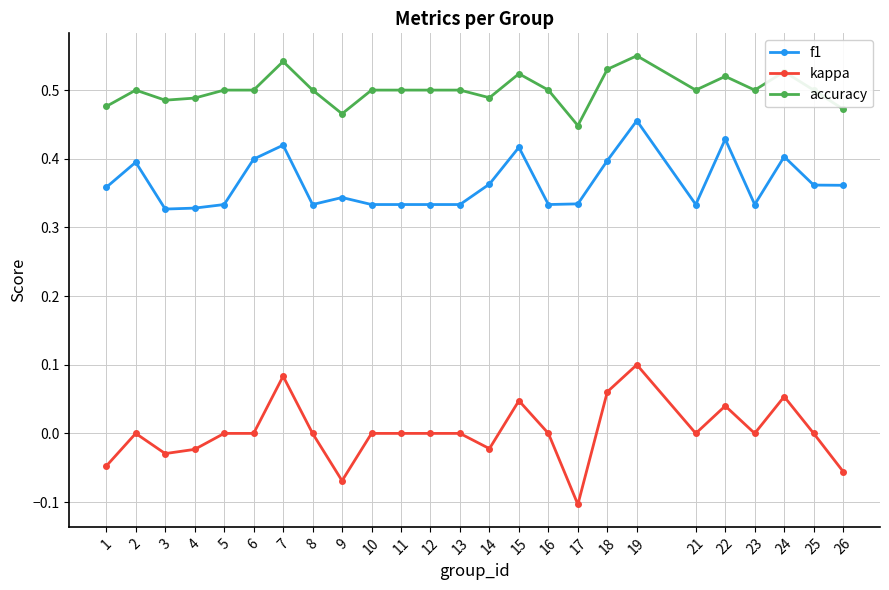

Is the value of f1 at 18 greater than the value of kappa at 9?

Yes